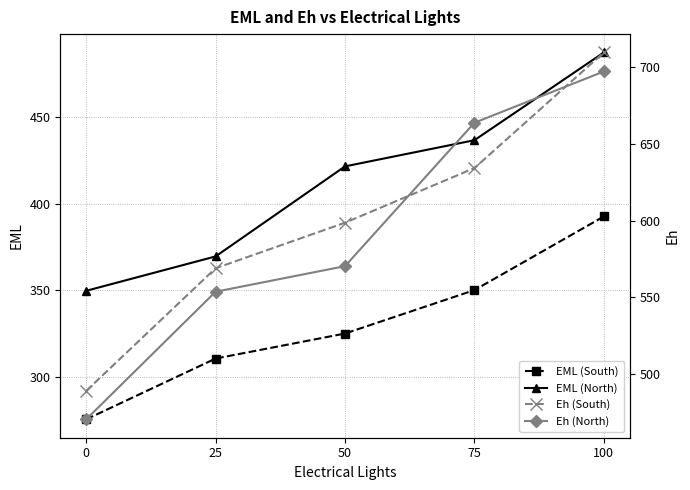

True or false: Eh (North) and EML (South) intersect in this chart.

False